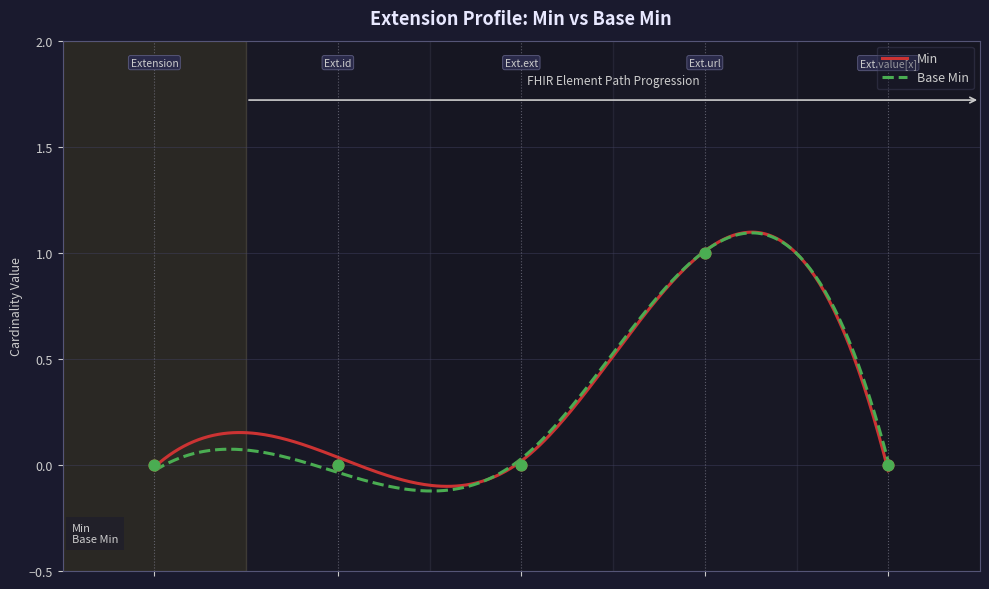

Which series contains the highest Y value?

Min